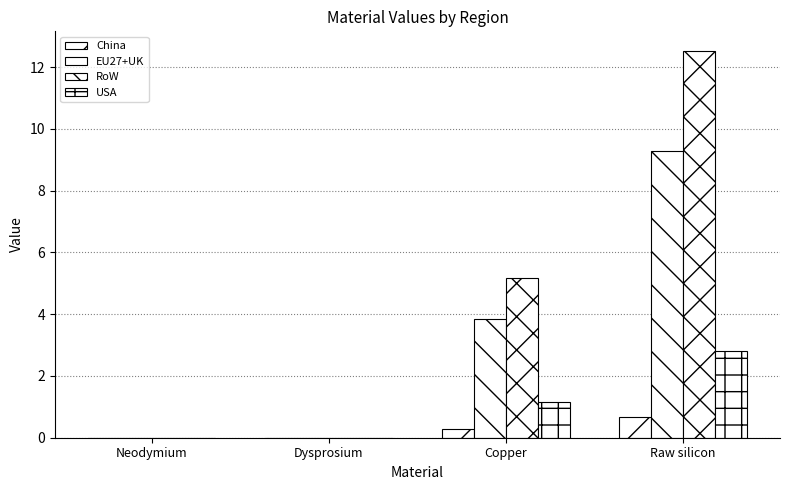

Is it true that RoW equals 5.2 at Copper?

True